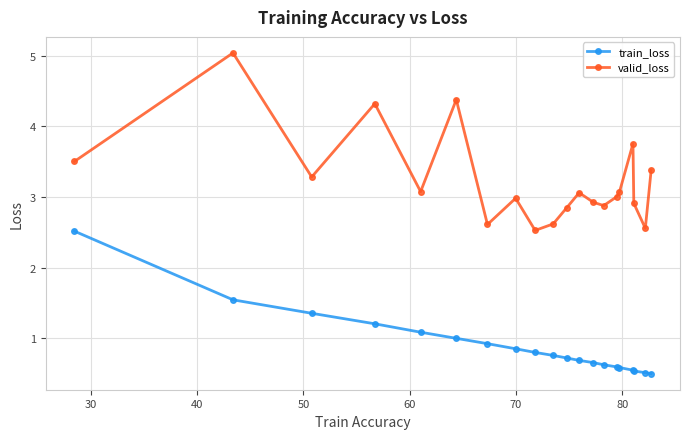

Which series has the largest range (max minus min)?

valid_loss